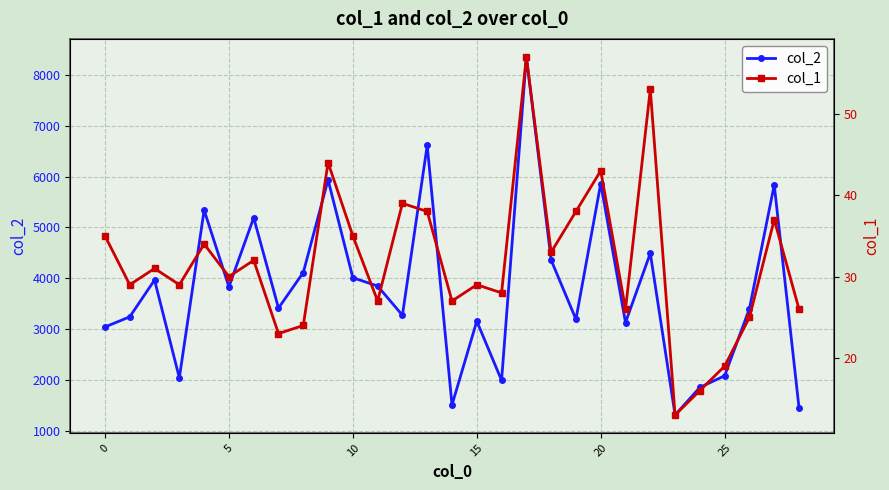

What is the difference between the maximum and second lowest values in the col_1 series?

41